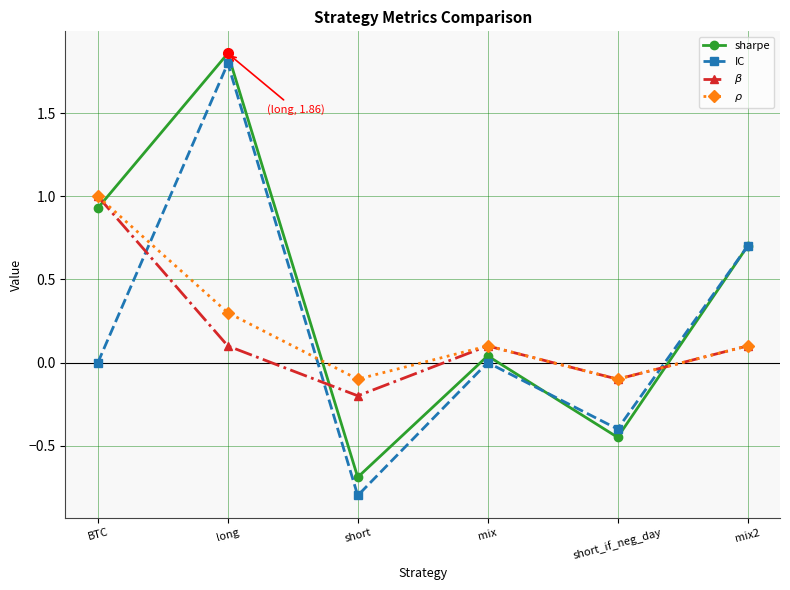

What are all the series names shown in the legend?

sharpe, IC, $\beta$, $\rho$